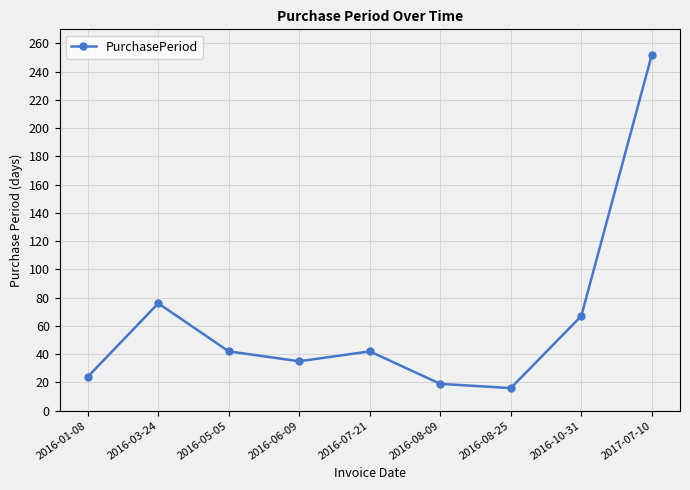

What is the value of the 6th point from the left?

19